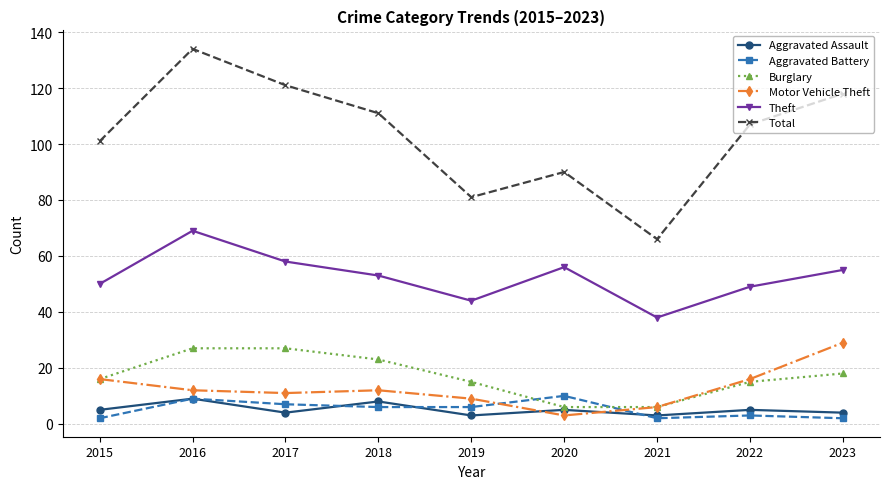

True or false: Burglary has a value of 10 at 2023.

False